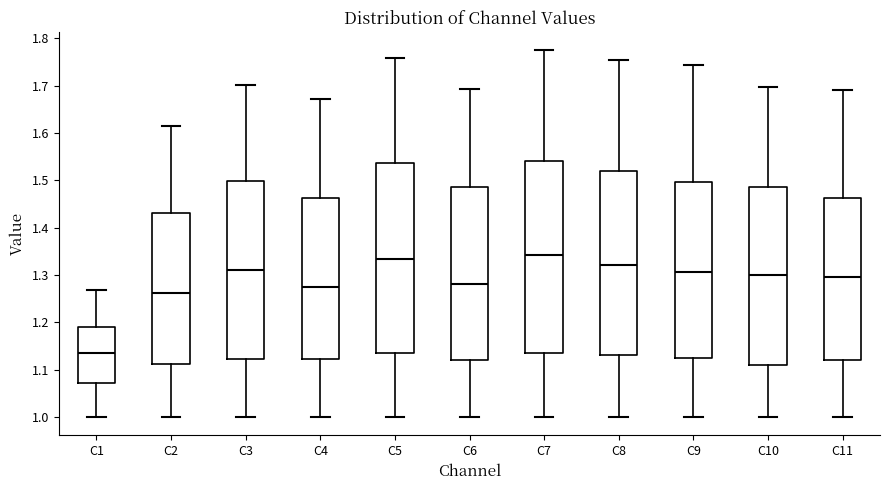

Reading left to right, read every box against the y-axis: the position of its median line, the range the box covers, and the ends of its whiskers. The values are not printed on the chart, so give them approximately, as read against the axis.

C1: median 1.14, box 1.07 to 1.19, whiskers 1.00 to 1.27
C2: median 1.26, box 1.11 to 1.43, whiskers 1.00 to 1.61
C3: median 1.31, box 1.12 to 1.50, whiskers 1.00 to 1.70
C4: median 1.27, box 1.12 to 1.46, whiskers 1.00 to 1.67
C5: median 1.33, box 1.13 to 1.54, whiskers 1.00 to 1.76
C6: median 1.28, box 1.12 to 1.49, whiskers 1.00 to 1.69
C7: median 1.34, box 1.14 to 1.54, whiskers 1.00 to 1.77
C8: median 1.32, box 1.13 to 1.52, whiskers 1.00 to 1.75
C9: median 1.31, box 1.12 to 1.50, whiskers 1.00 to 1.74
C10: median 1.30, box 1.11 to 1.48, whiskers 1.00 to 1.70
C11: median 1.30, box 1.12 to 1.46, whiskers 1.00 to 1.69